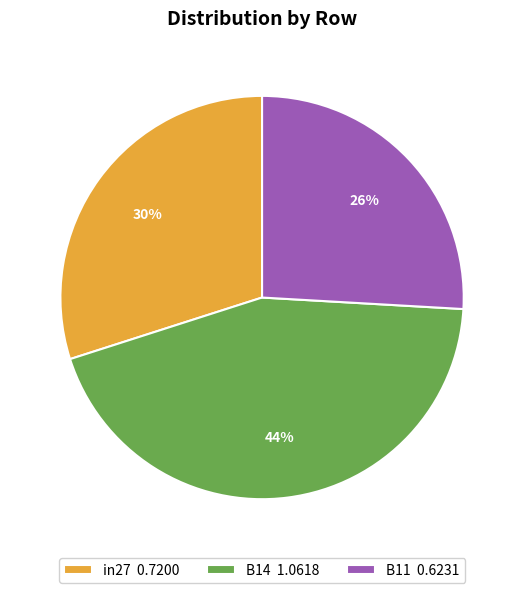

Between in27 0.7200 and B11 0.6231, which is larger?

in27 0.7200